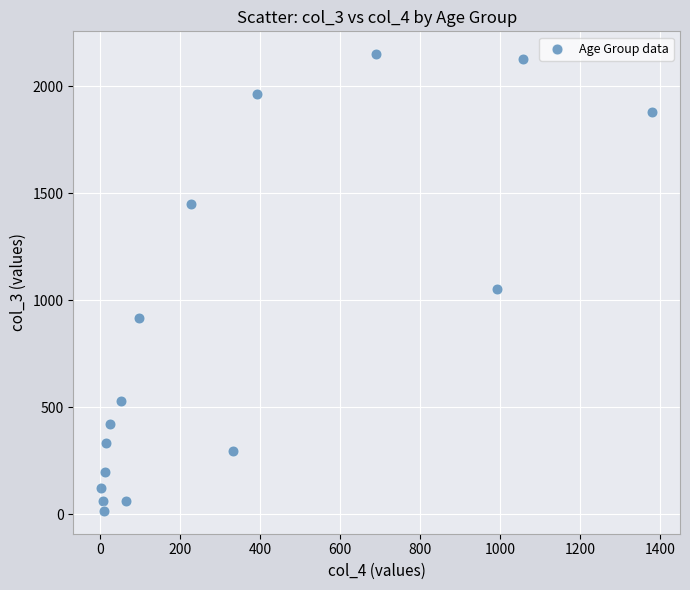

What is the range of X values (max minus min)?

1379